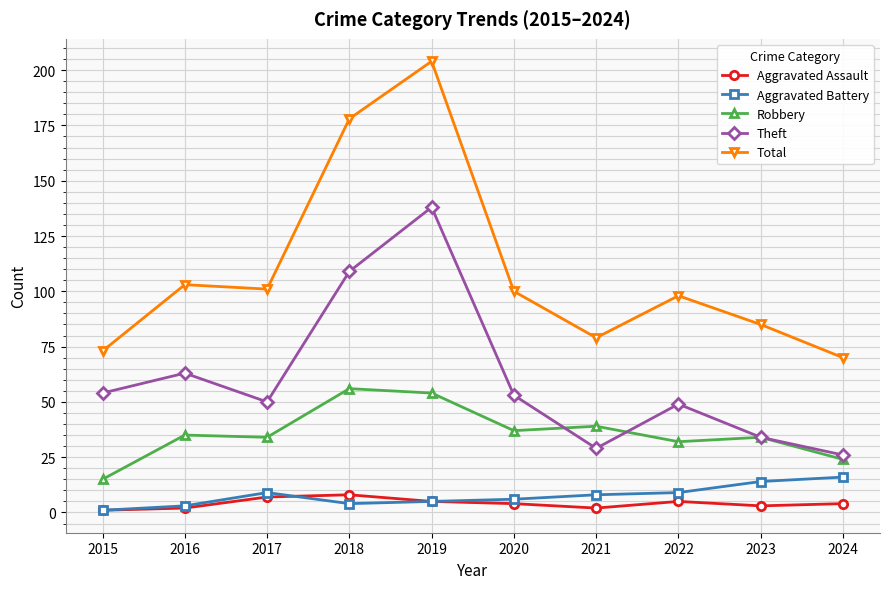

True or false: Theft and Aggravated Battery cross at least once.

False